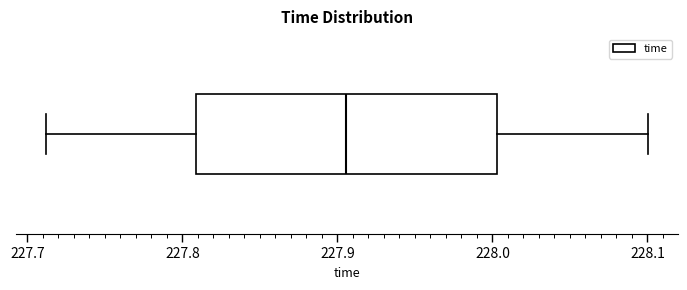

Where does the left whisker of the box end on the x-axis? The values are not printed on the chart, so give them approximately, as read against the axis.

227.71